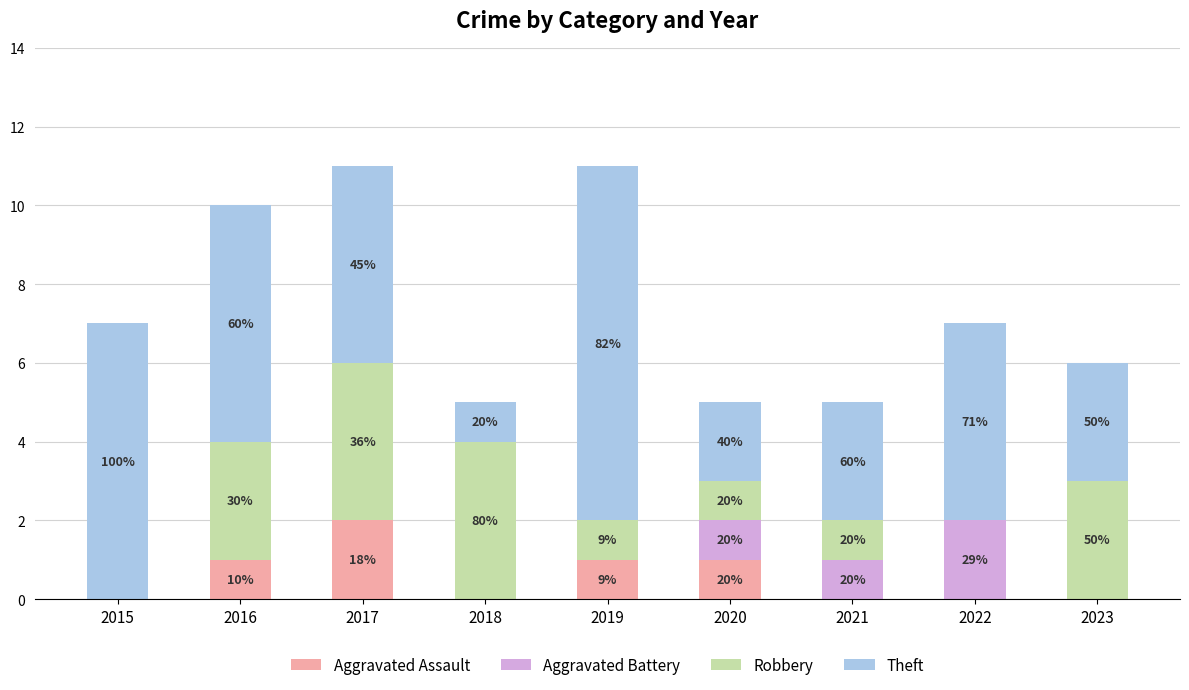

Does the chart contain stacked bars?

Yes